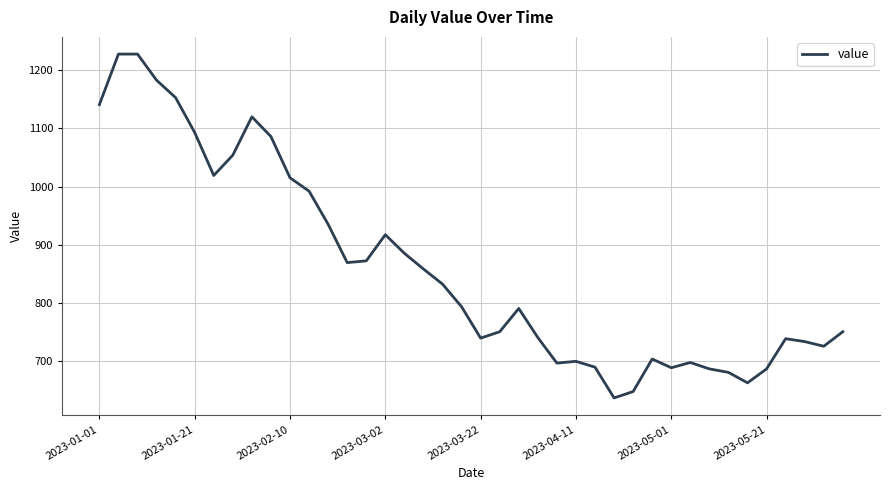

What is the minimum value shown in the chart?

636